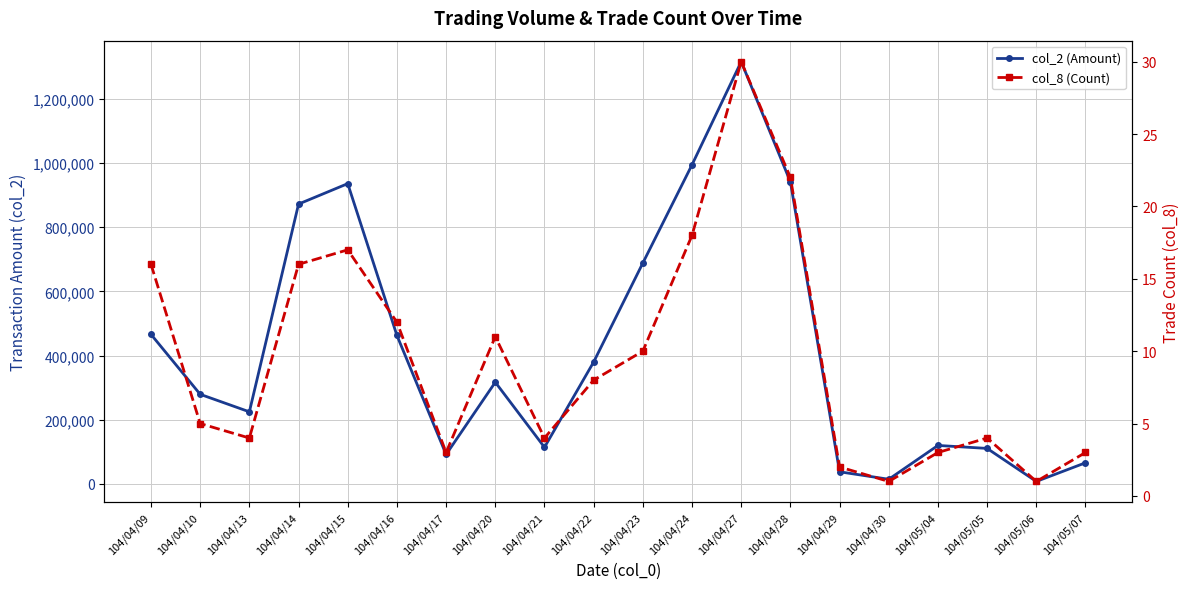

Which has a higher value, 104/04/28 or 104/05/04?

104/04/28